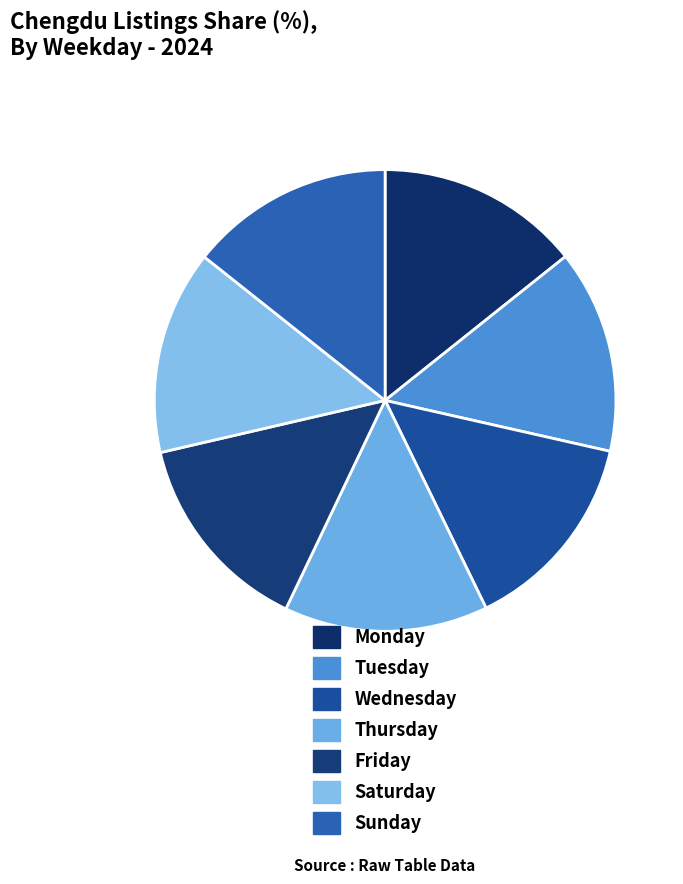

Count the number of slices in the pie.

7